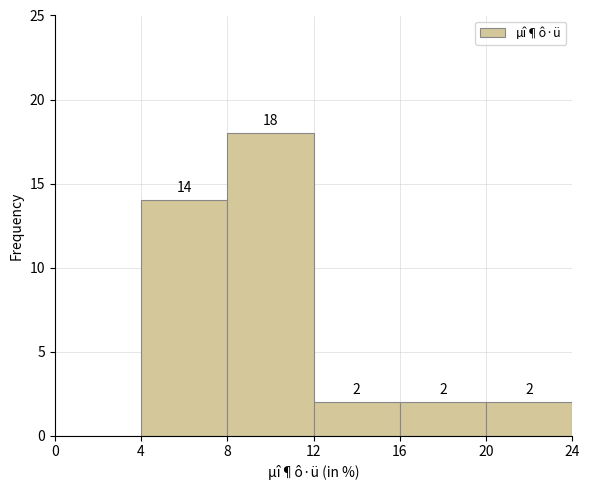

Over which range of the x-axis is the bar tallest?

8 to 12